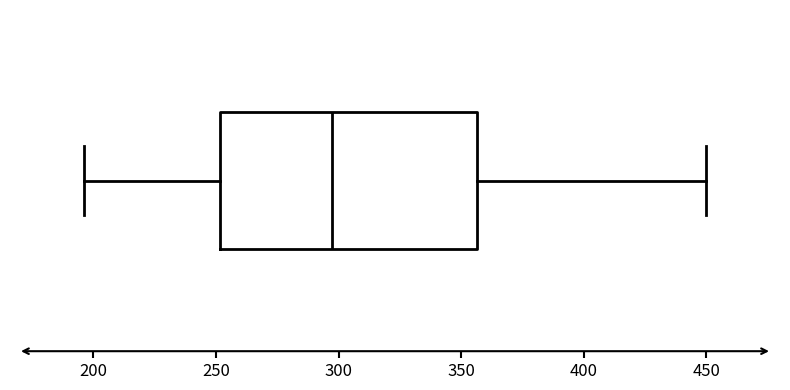

Read this box plot against the x-axis: the position of the median line, the range covered by the box, and the ends of both whiskers. The values are not printed on the chart, so give them approximately, as read against the axis.

median 300, box 250 to 355, whiskers 195 to 450